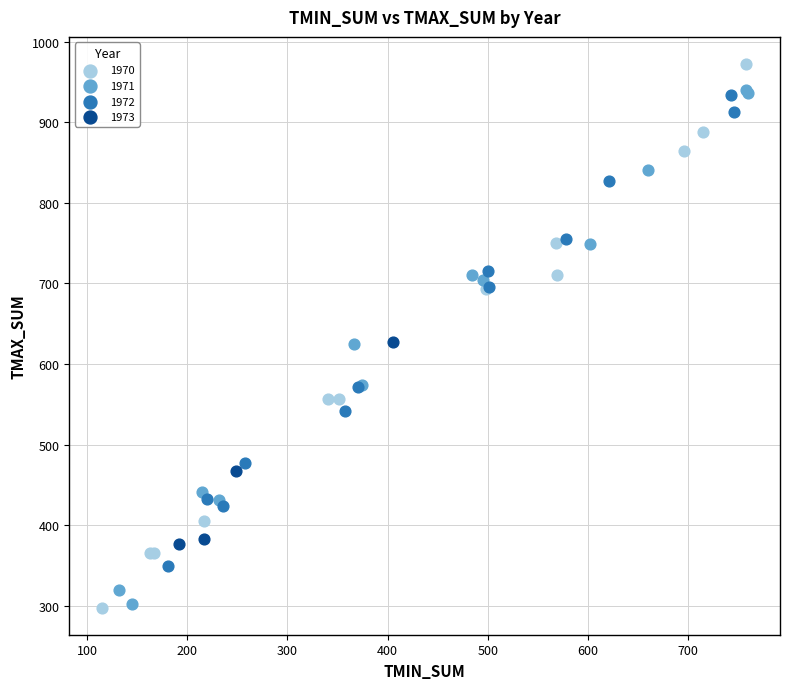

Which series contains the highest Y value?

1970